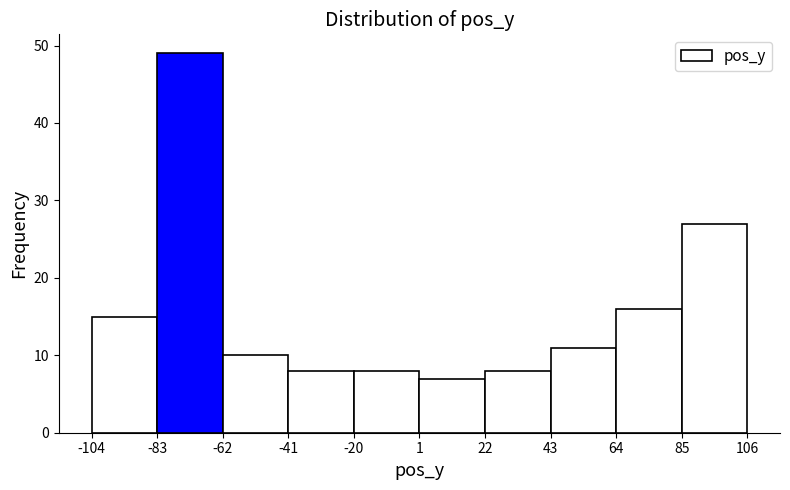

Over which range of the x-axis is the bar tallest?

-83 to -62